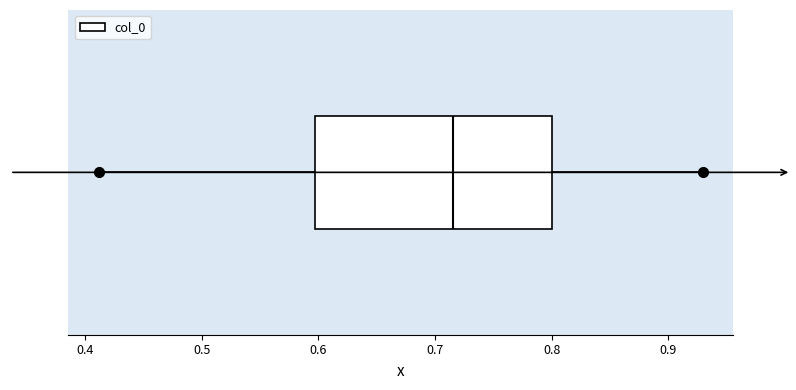

Transcribe this box plot: give where the median line is, the range the box spans, and where the two whiskers end, as read against the x-axis. The values are not printed on the chart, so give them approximately, as read against the axis.

median 0.72, box 0.60 to 0.80, whiskers 0.41 to 0.93